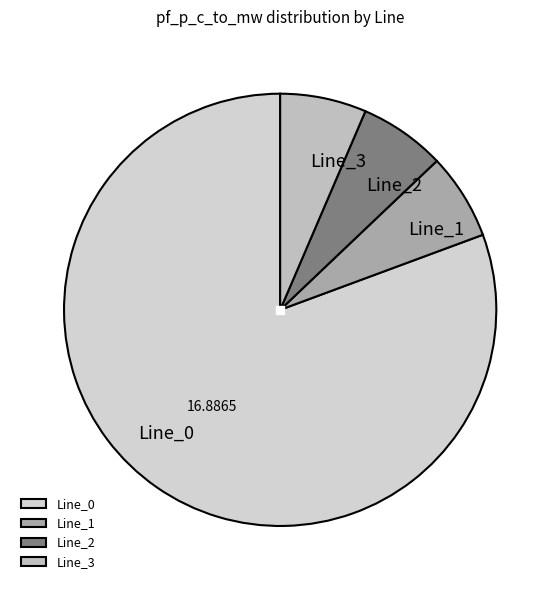

Is there a majority slice in this chart?

Yes